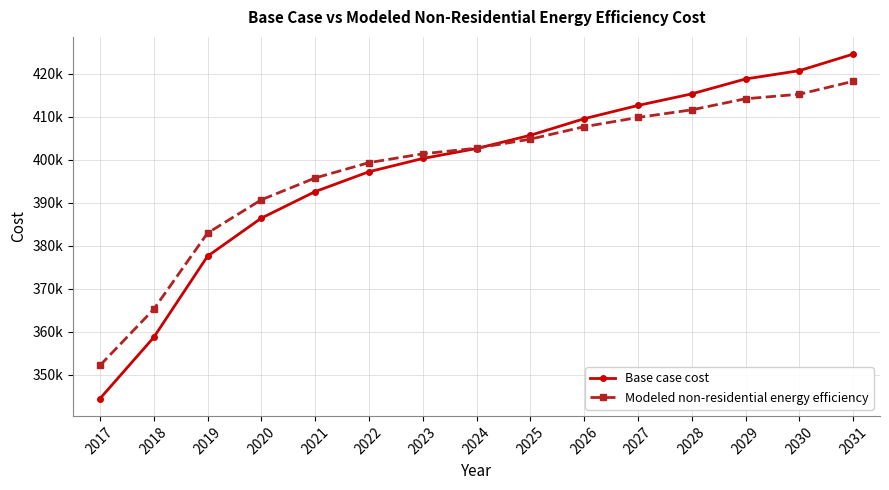

What are all the series names shown in the legend?

Base case cost, Modeled non-residential energy efficiency